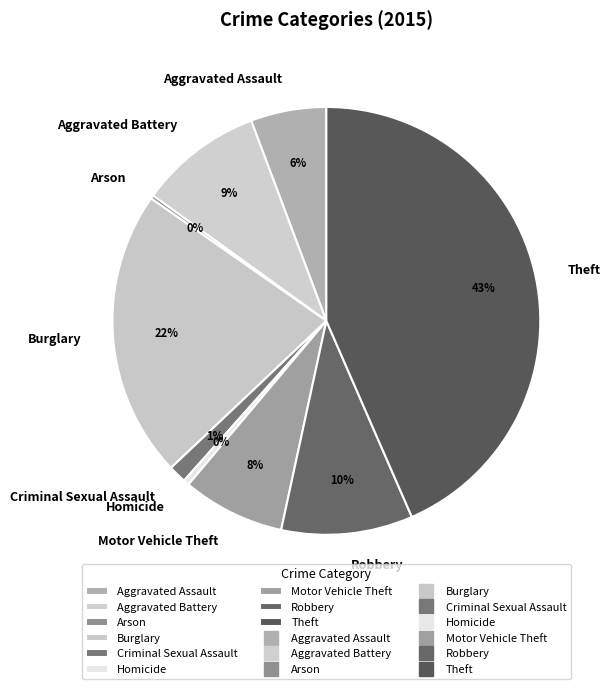

What is the largest slice in the pie chart?

Theft